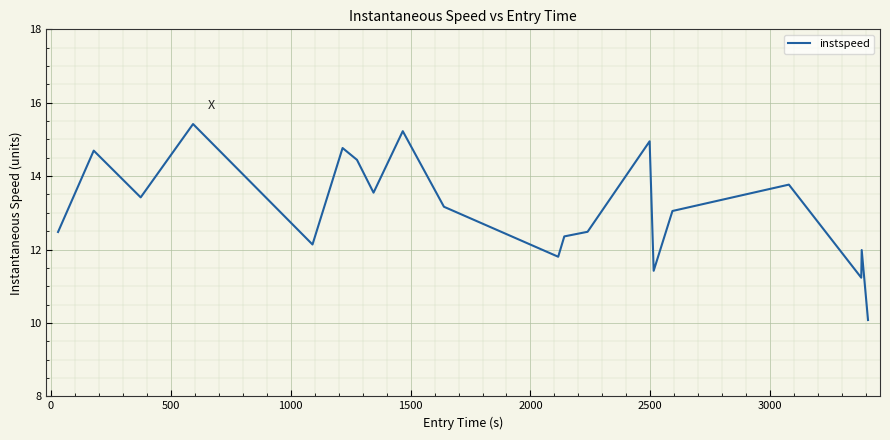

How many lines are shown in the chart?

1